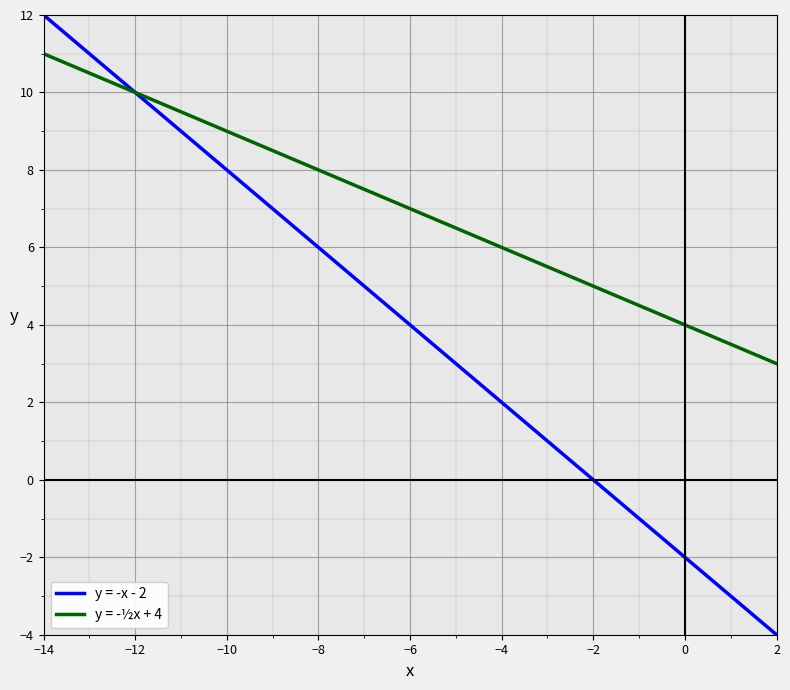

True or false: y = -x - 2 has more than 0 interior local peaks.

False